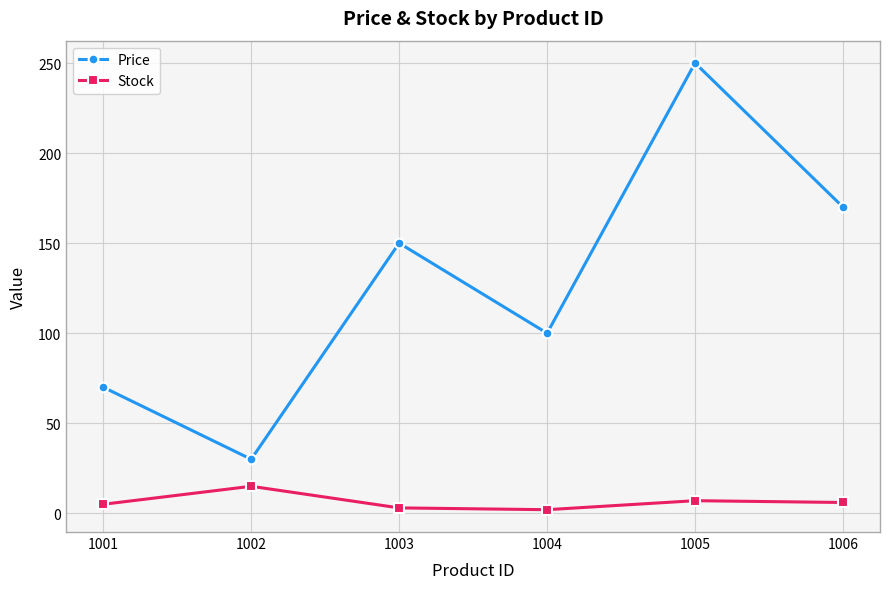

What is the difference between the maximum and minimum values in the Price series?

220